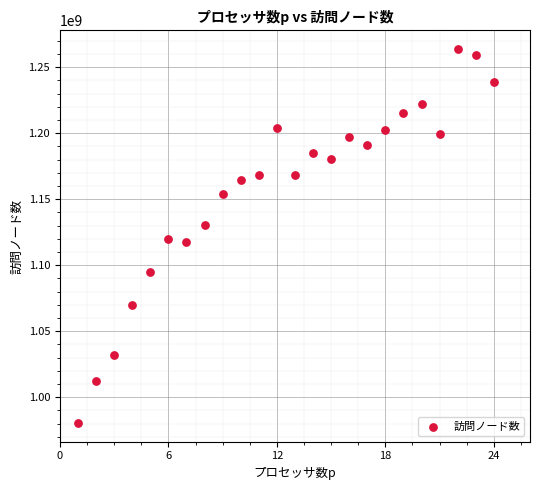

What is the range of Y values (max minus min)?

283160669